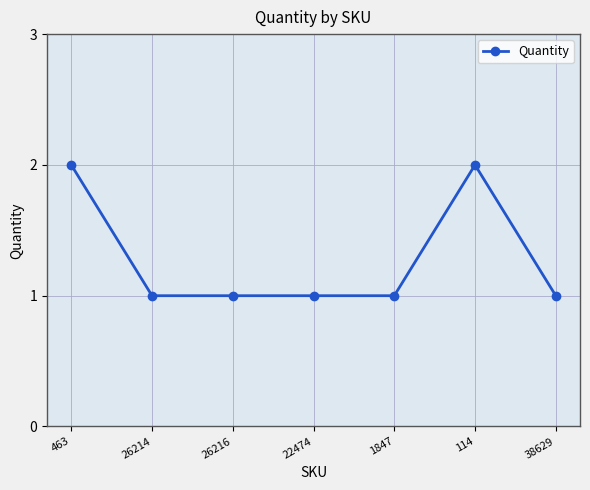

Count the number of categories in the chart.

7